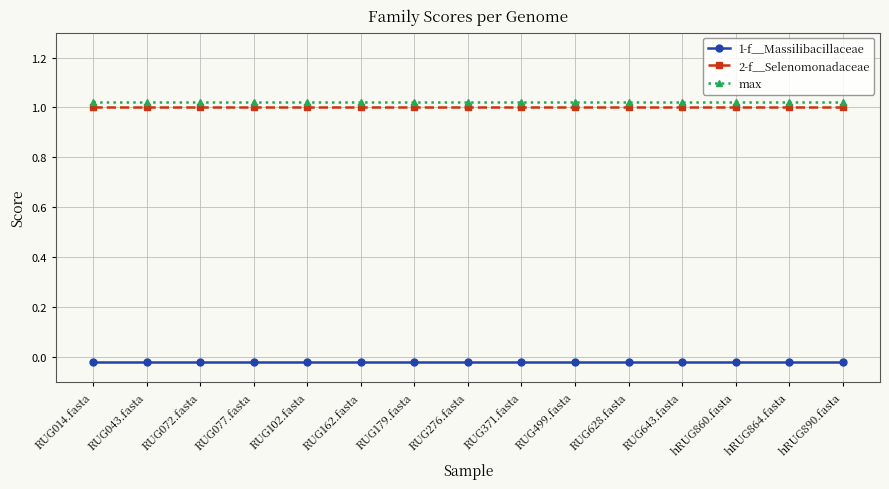

True or false: 2-f__Selenomonadaceae has a value of 1.0 at RUG162.fasta.

True